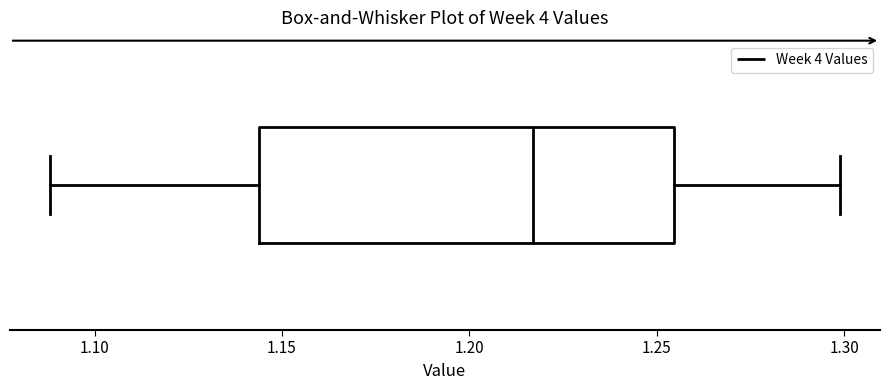

Where does the left whisker of the box end on the x-axis? The values are not printed on the chart, so give them approximately, as read against the axis.

1.090